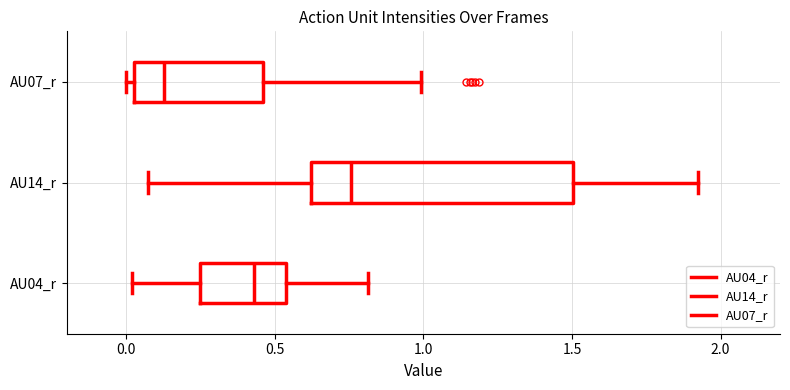

Where is the left edge of the box for AU14_r on the x-axis? The values are not printed on the chart, so give them approximately, as read against the axis.

0.60